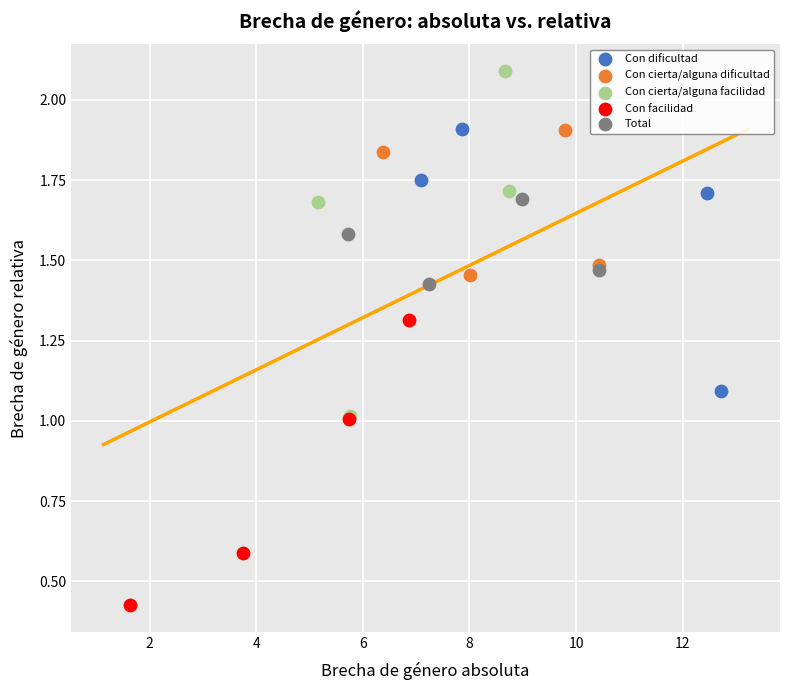

Which series contains the lowest Y value?

Con facilidad